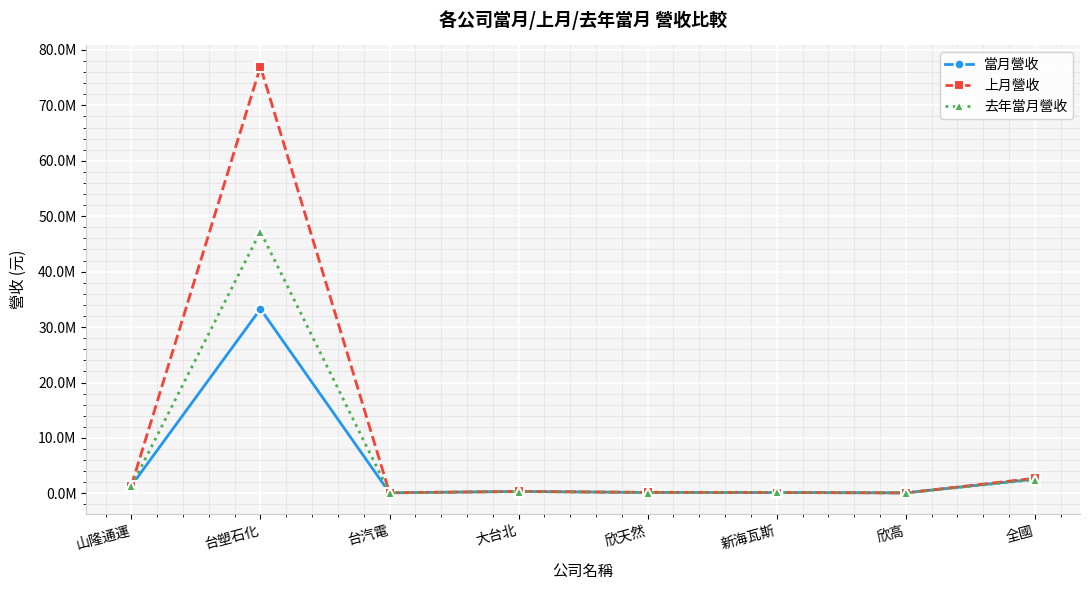

At how many categories does at least one series exceed 50842505?

1